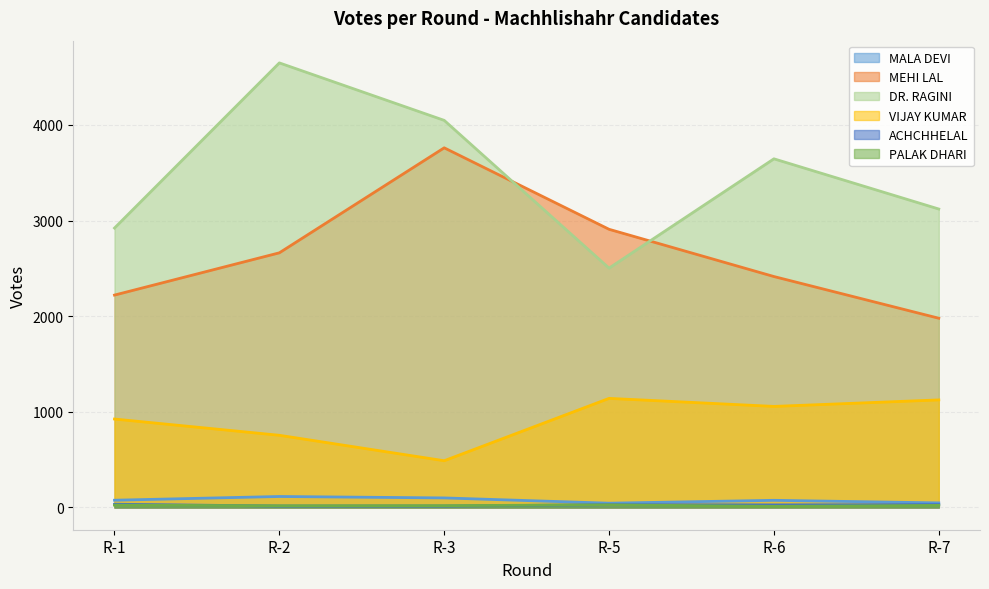

Which series has the largest total across all categories?

DR. RAGINI